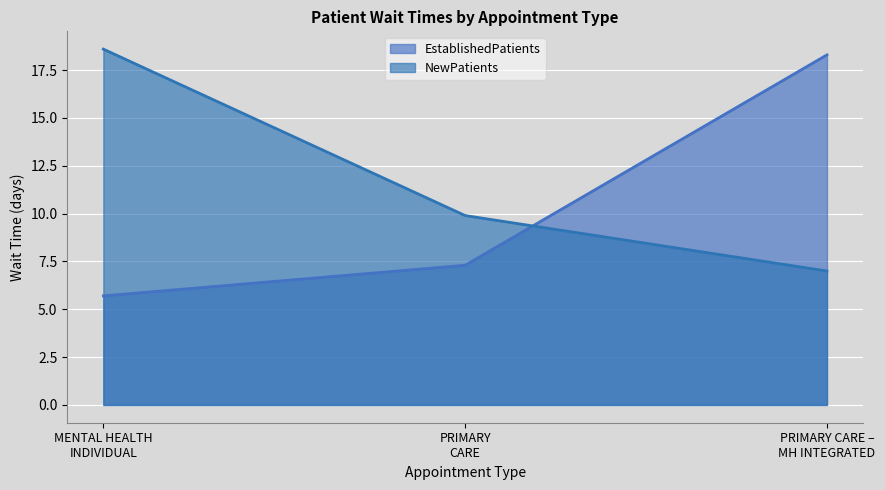

How many data points in EstablishedPatients are above 7?

2